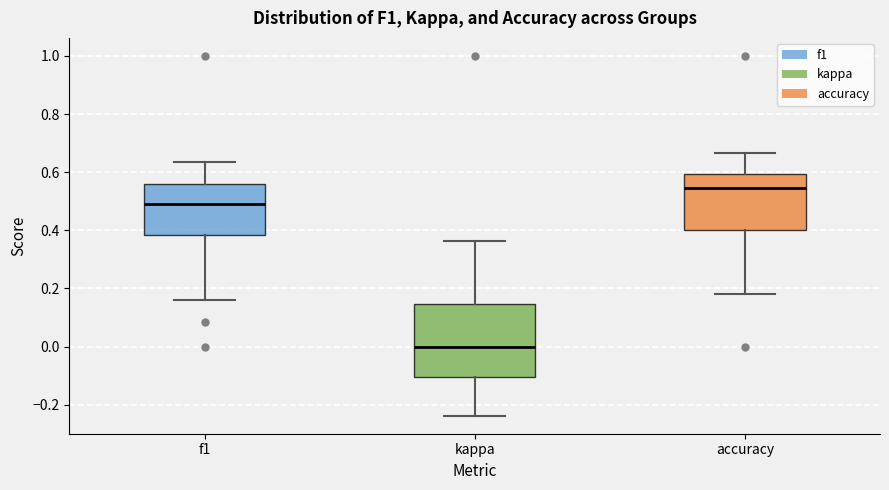

Reading left to right, transcribe this box plot: for each box, give where its median line is, the range the box spans, and where its two whiskers end, as read against the y-axis. The values are not printed on the chart, so give them approximately, as read against the axis.

f1: median 0.50, box 0.38 to 0.56, whiskers 0.16 to 0.64
kappa: median 0.00, box -0.10 to 0.14, whiskers -0.24 to 0.36
accuracy: median 0.54, box 0.40 to 0.60, whiskers 0.18 to 0.66